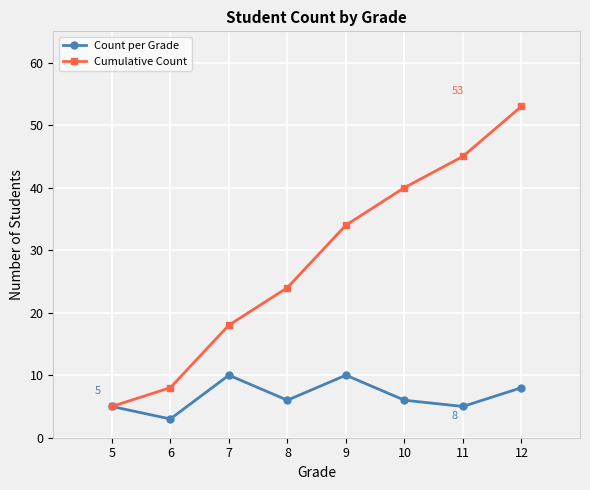

What is the difference between the highest and lowest values at 9?

24